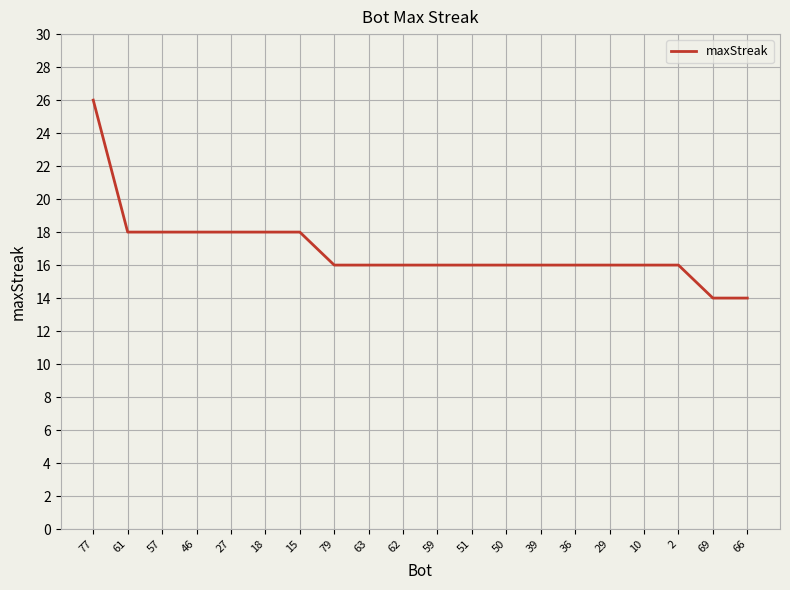

Which label corresponds to the largest value in the chart?

77